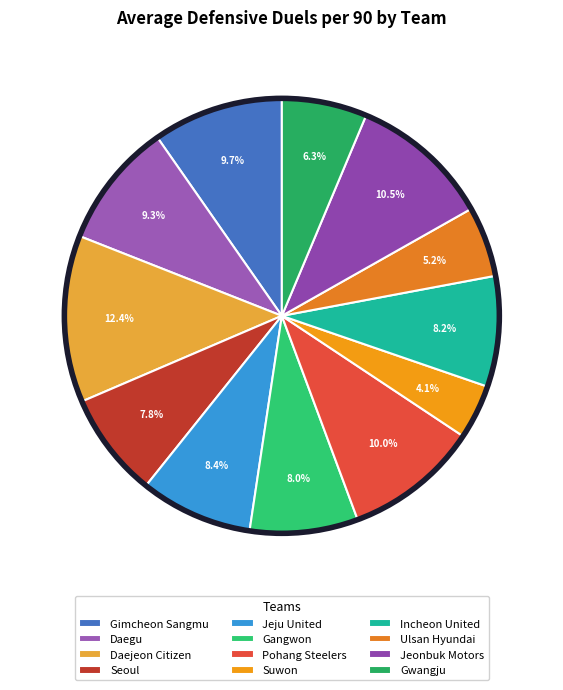

To the nearest percent, what portion does Seoul represent?

8%